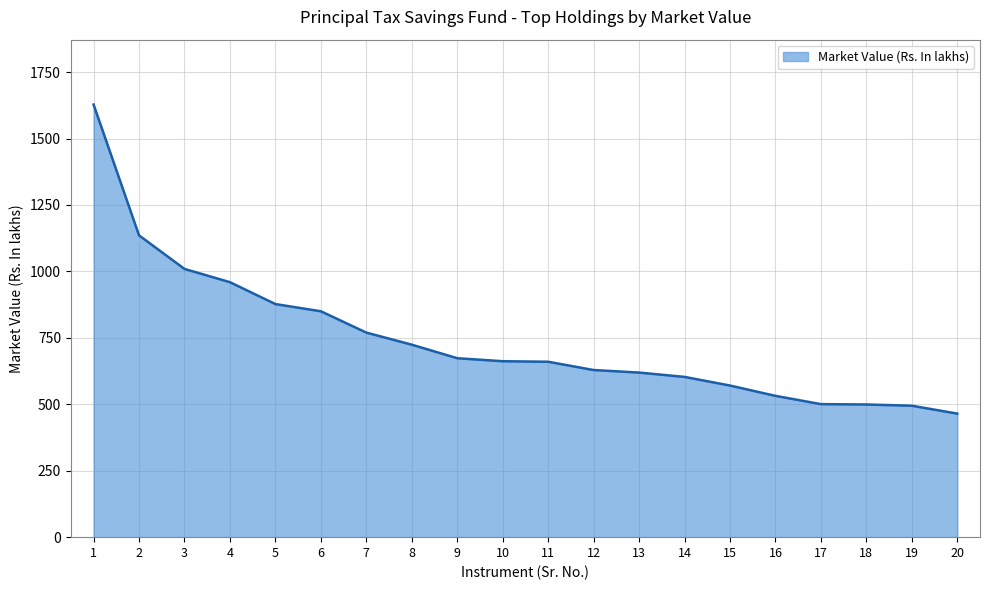

What is the ratio of the value at 11 to the value at 9?

1.0